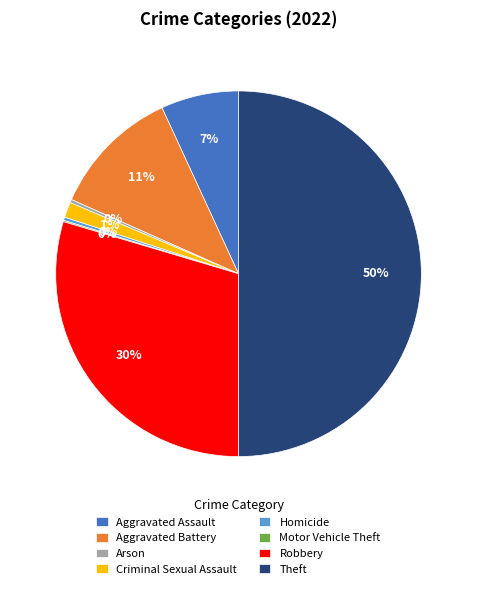

Is Aggravated Assault the majority of the pie?

No